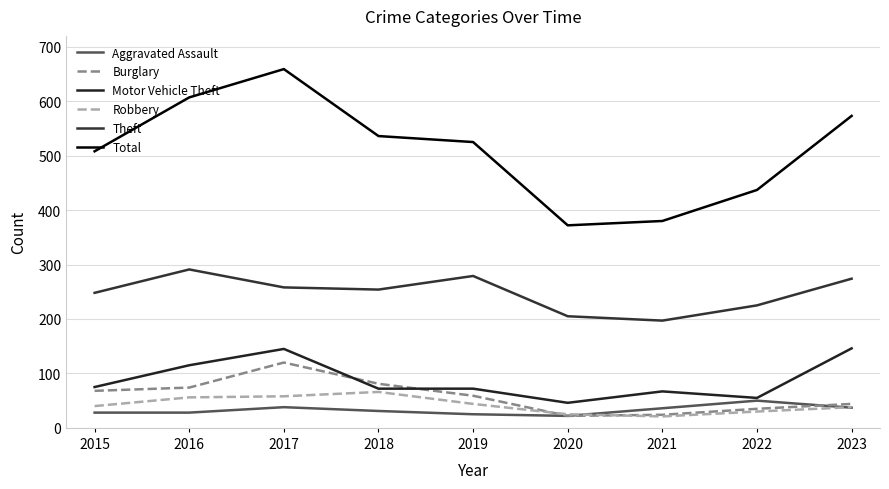

True or false: Motor Vehicle Theft has a value of 73 at 2020.

False